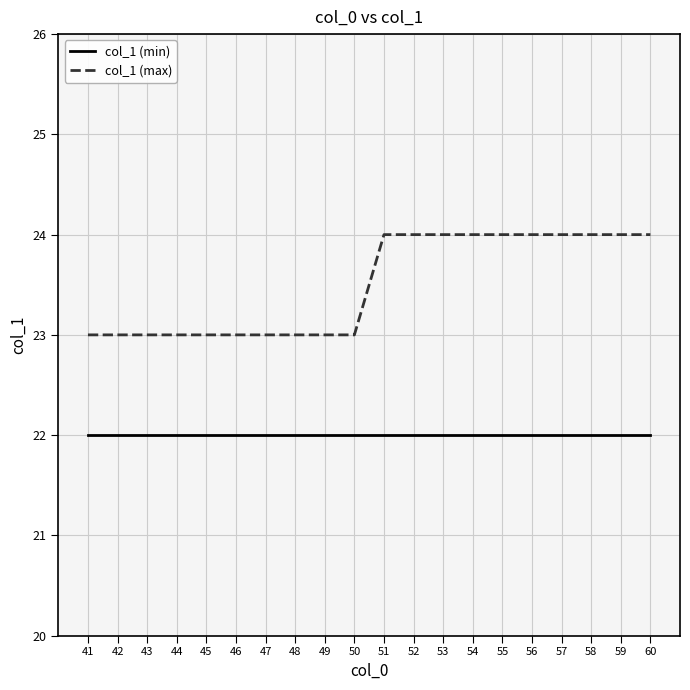

The value of col_1 (max) at 48 is 23. True or false?

True